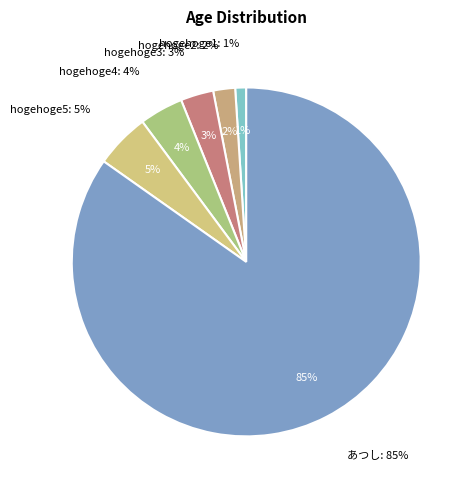

To the nearest percent, what is the difference between the あつし and hogehoge3 slice percentages?

82%